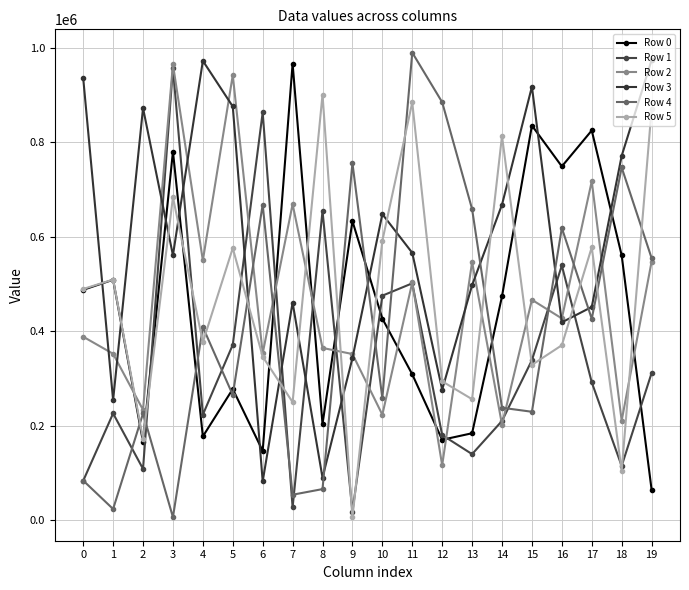

What is the spread (max minus min) of values at 19?

909006